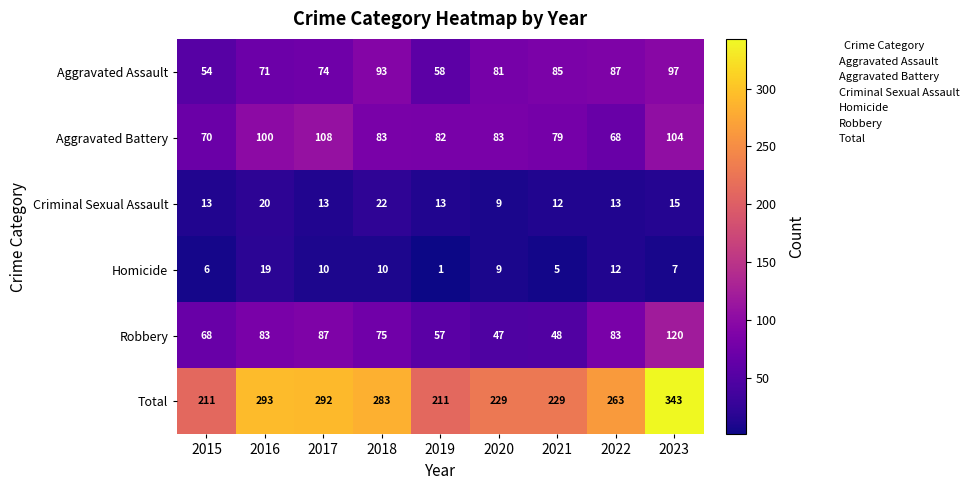

At which category is the sum across all series the highest?

2023